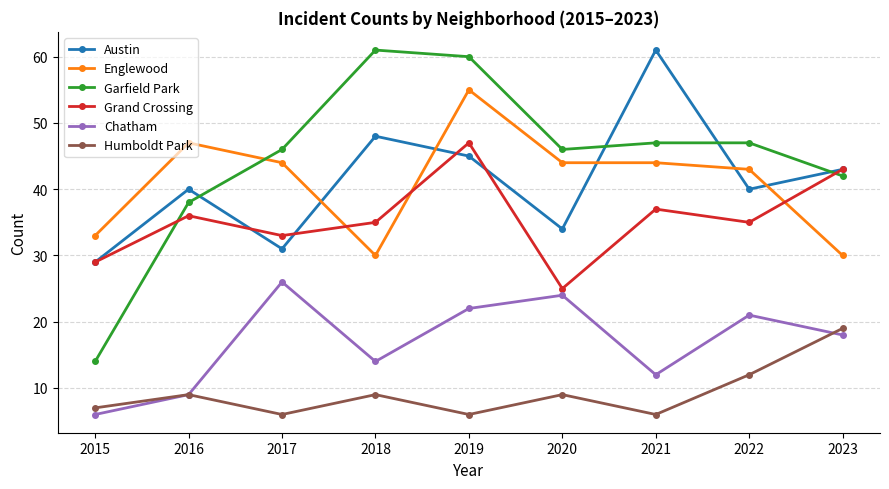

What are all the series names shown in the legend?

Austin, Englewood, Garfield Park, Grand Crossing, Chatham, Humboldt Park